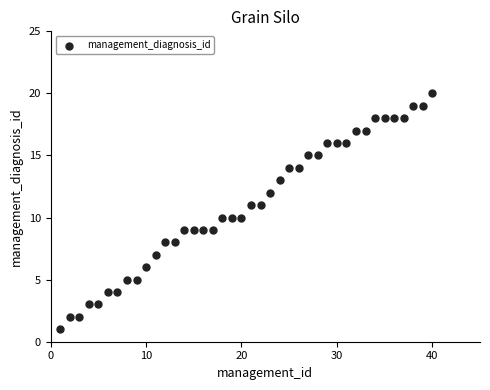

What is the range of Y values (max minus min)?

19